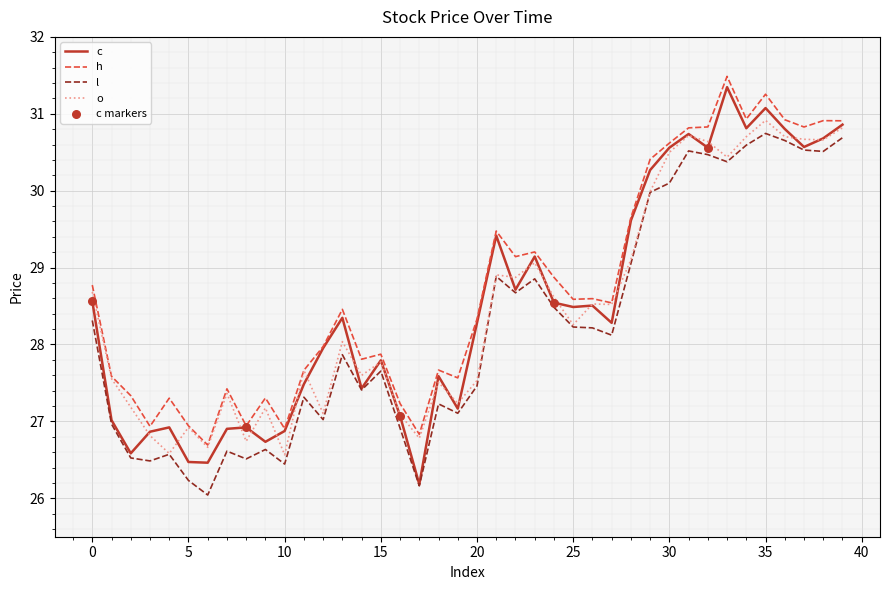

Which series has the widest spread of values?

c